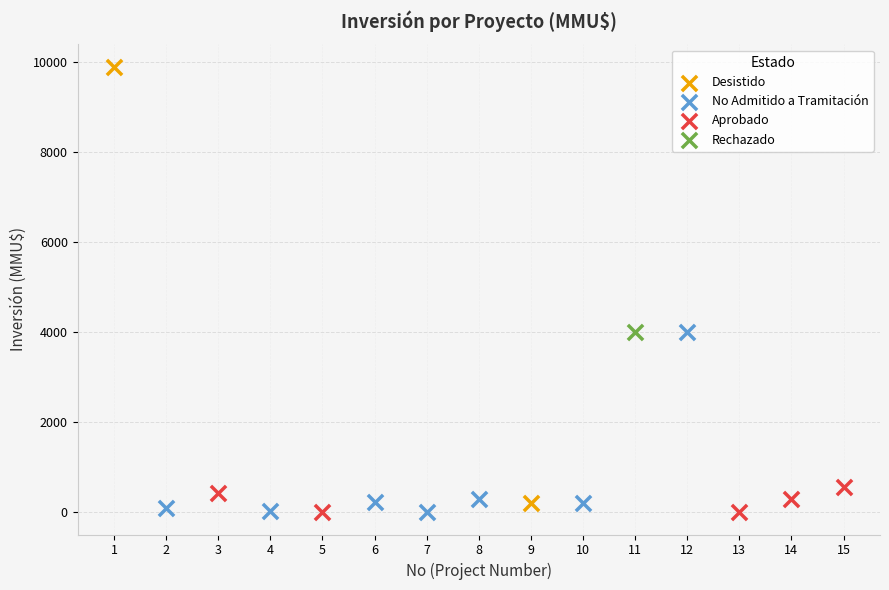

Which series reaches the maximum Y coordinate?

Desistido